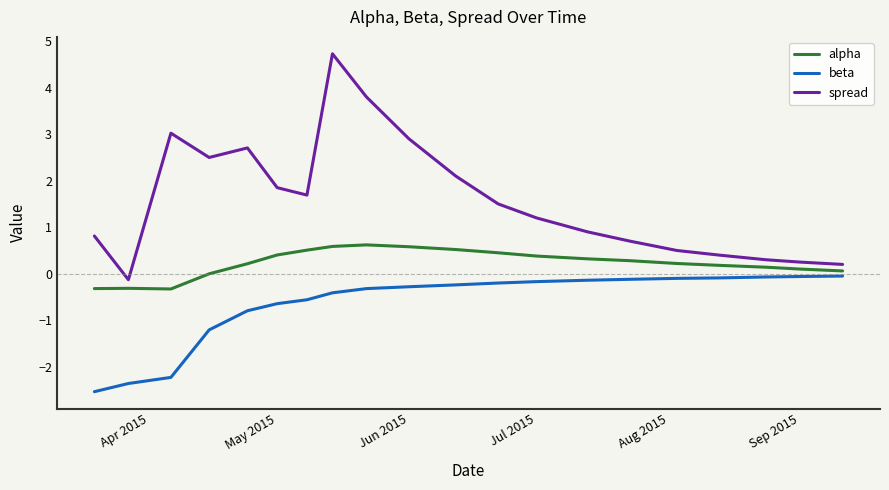

At how many categories does at least one series exceed 4?

1